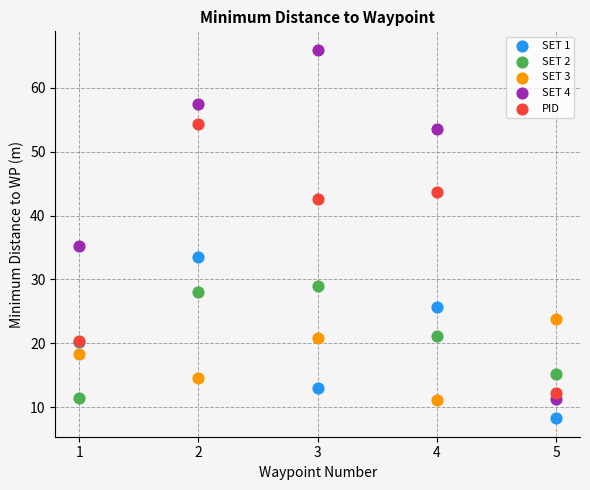

Across all series, what Y value is closest to 37?

35.3